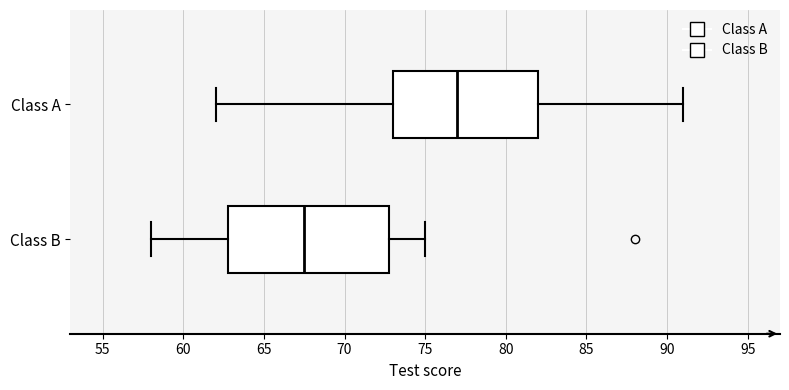

Which box's median line is the furthest to the right?

Class A